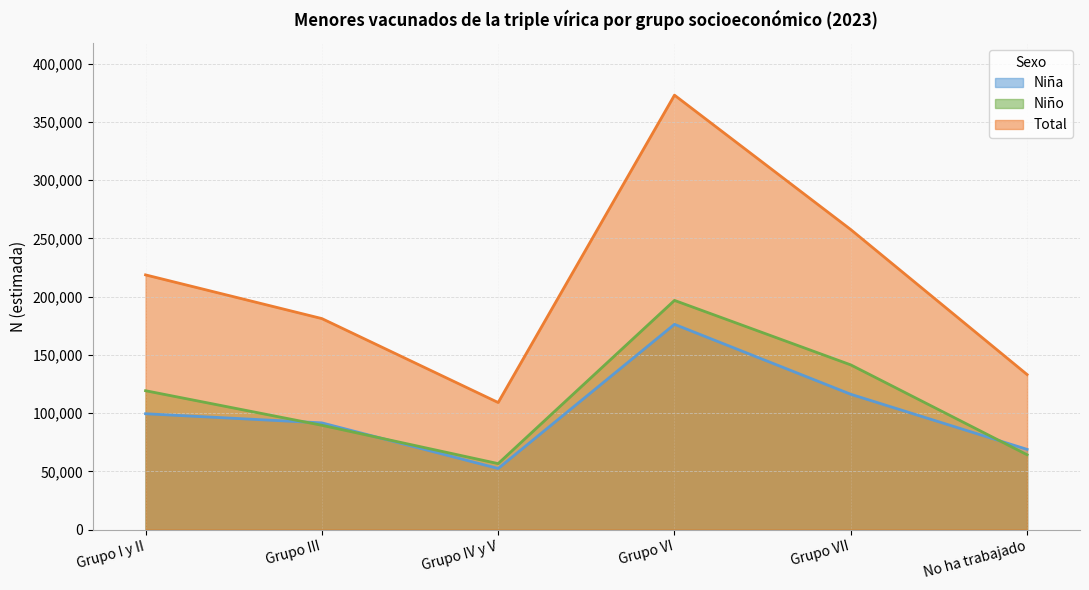

At which label does Niña first exceed 99455?

Grupo VI